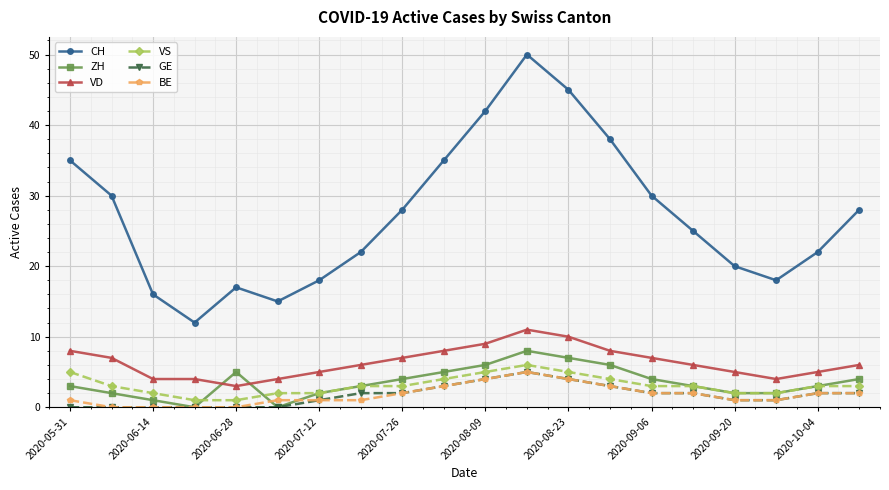

Which series has the largest total across all categories?

CH